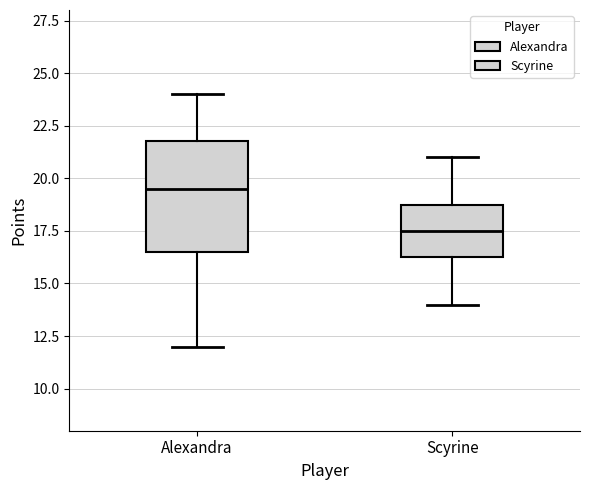

Where is the lower edge of the box for Alexandra on the y-axis? The values are not printed on the chart, so give them approximately, as read against the axis.

16.5